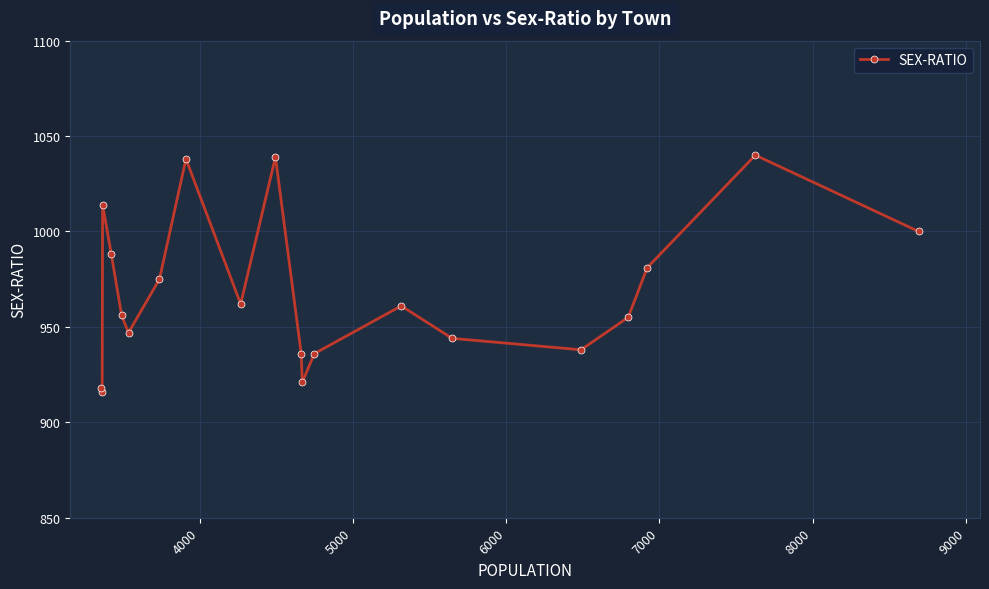

What is the value of the 3rd point from the left?

1014